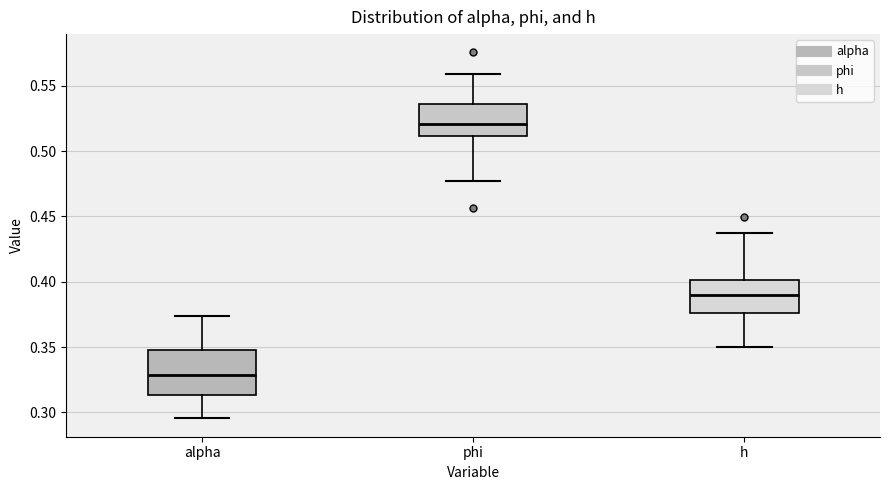

Which box has the highest median line?

phi